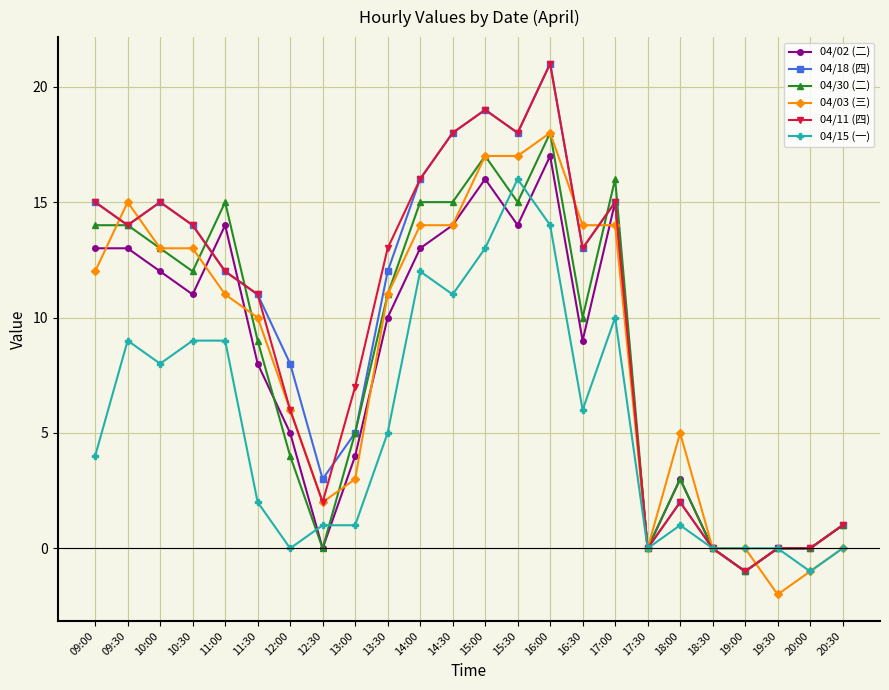

At which label does 04/30 (二) first exceed 11?

09:00